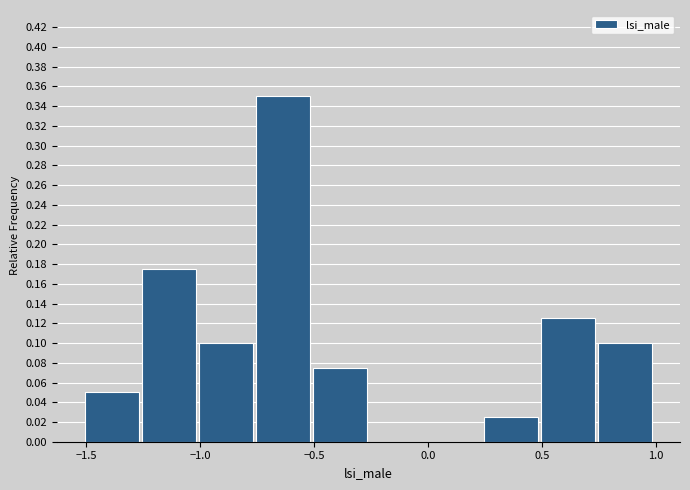

What is the height of the bar covering 0.25 to 0.50 on the x-axis? Neither the bar edges nor the heights are printed on the chart, so give them approximately, as read against the axes.

0.026